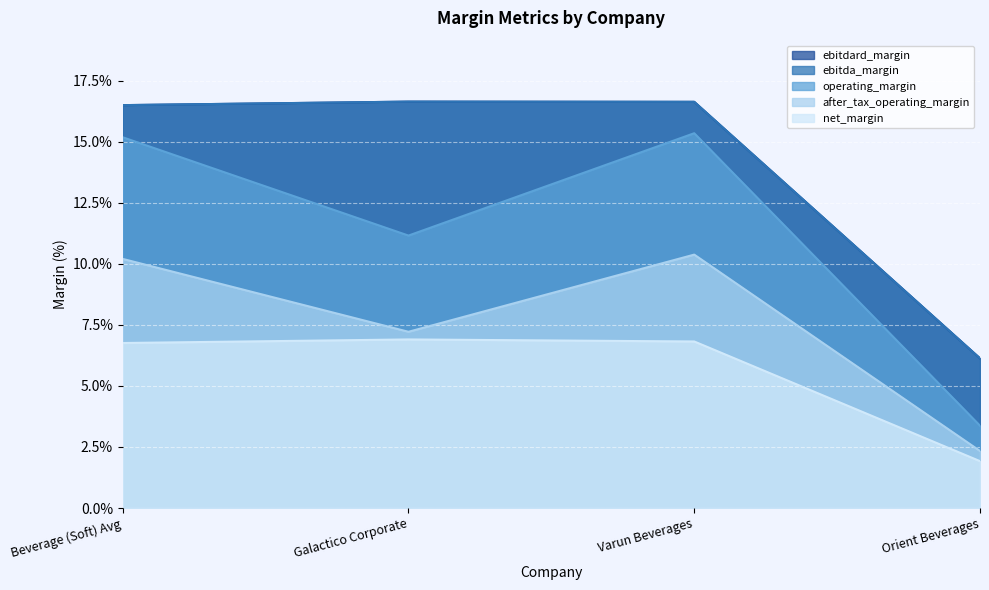

The ebitda_margin series shows 0.2 at Beverage (Soft) Avg. True or false?

True